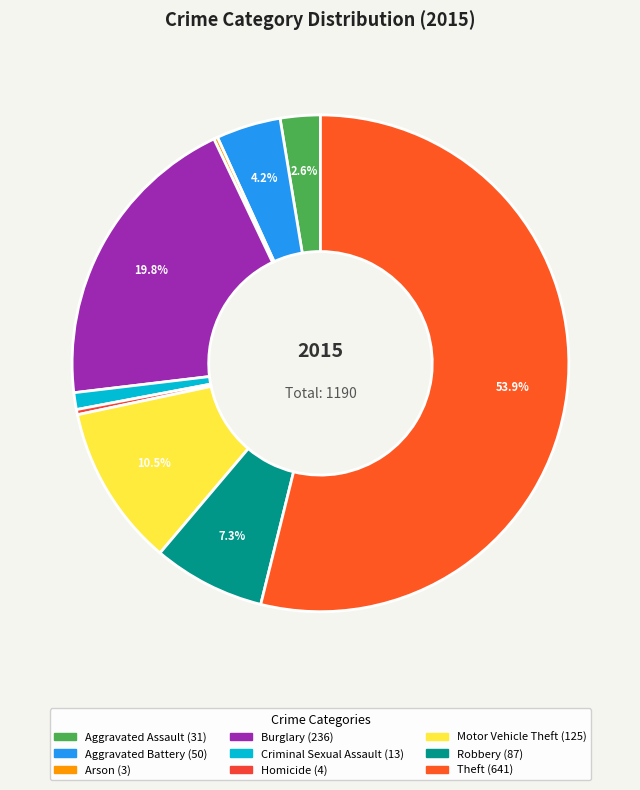

To the nearest percent, what is the difference between the largest and smallest slice percentages?

54%